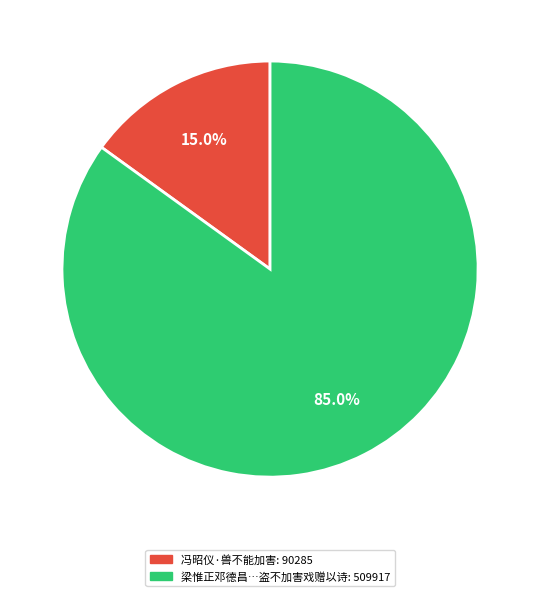

Does any single category account for the majority?

Yes